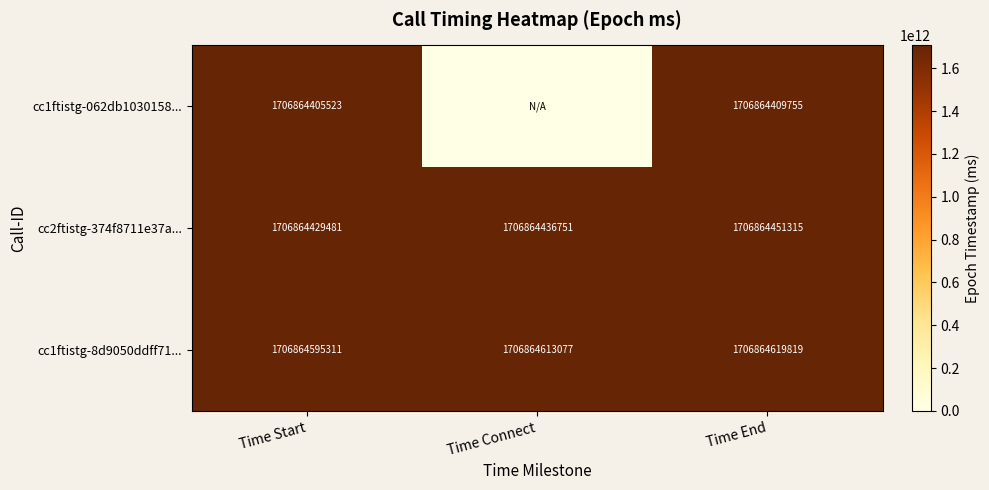

How many distinct data groups are displayed?

3